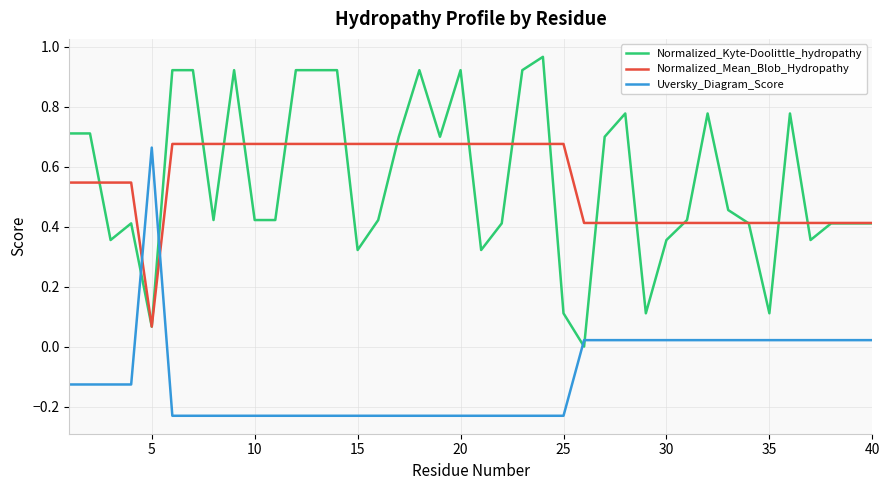

After their last crossing, which series has the higher values: Uversky_Diagram_Score or Normalized_Kyte-Doolittle_hydropathy?

Normalized_Kyte-Doolittle_hydropathy